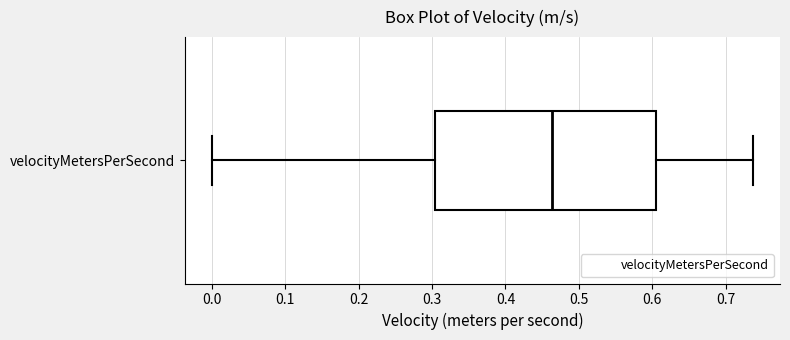

Transcribe this box plot: give where the median line is, the range the box spans, and where the two whiskers end, as read against the x-axis. The values are not printed on the chart, so give them approximately, as read against the axis.

median 0.46, box 0.30 to 0.61, whiskers 0.00 to 0.74